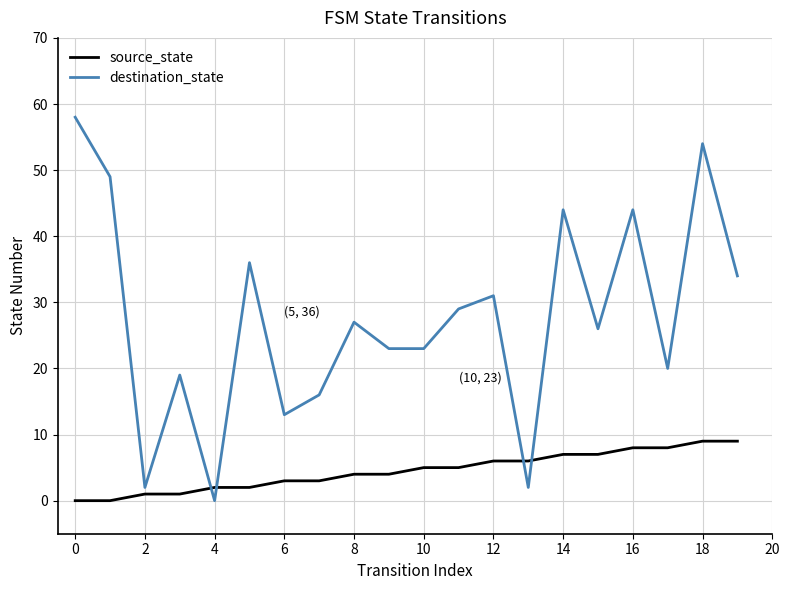

How many lines are shown in the chart?

2